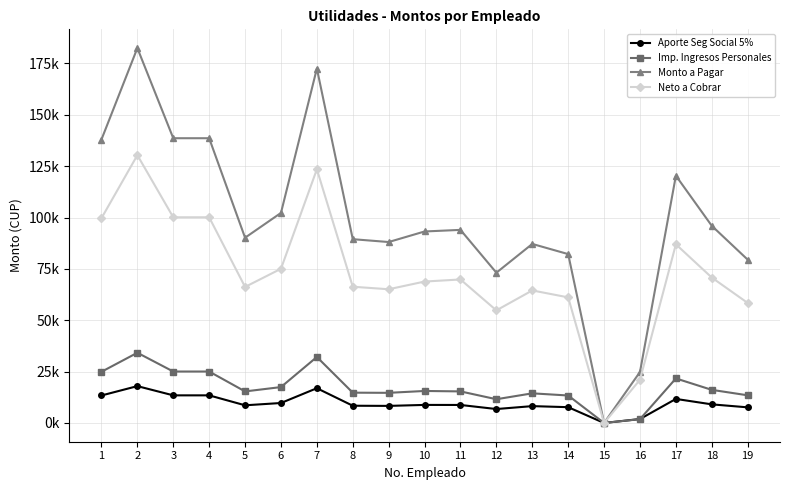

What is the sum of the Neto a Cobrar values at 13 and 17?

151469.7